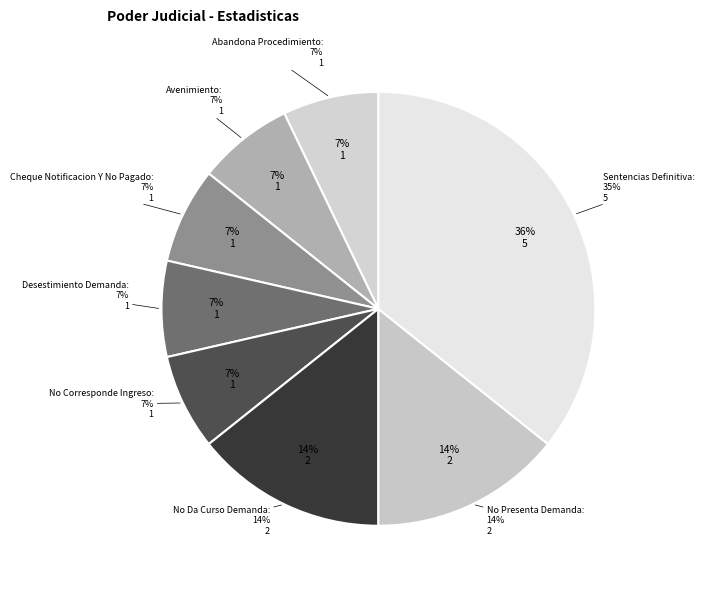

Is there a majority slice in this chart?

No